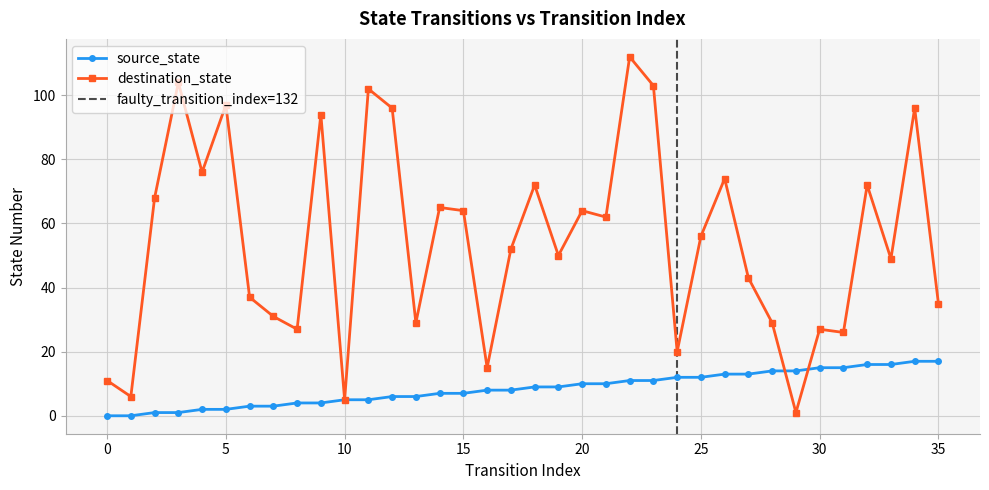

List the labels in order of destination_state value, smallest first.

29, 10, 1, 0, 16, 24, 31, 8, 30, 13, 28, 7, 35, 6, 27, 33, 19, 17, 25, 21, 15, 20, 14, 2, 18, 32, 26, 4, 9, 12, 34, 5, 11, 23, 3, 22